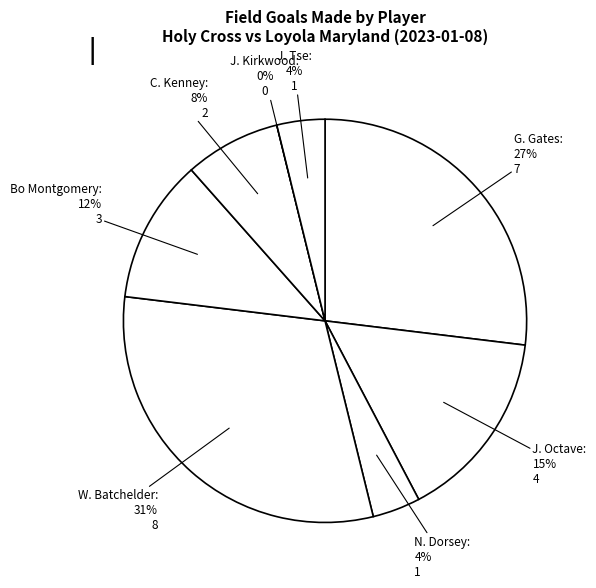

Rank the categories by value from lowest to highest.

J. Kirkwood, N. Dorsey, J. Tse, C. Kenney, Bo Montgomery, J. Octave, G. Gates, W. Batchelder